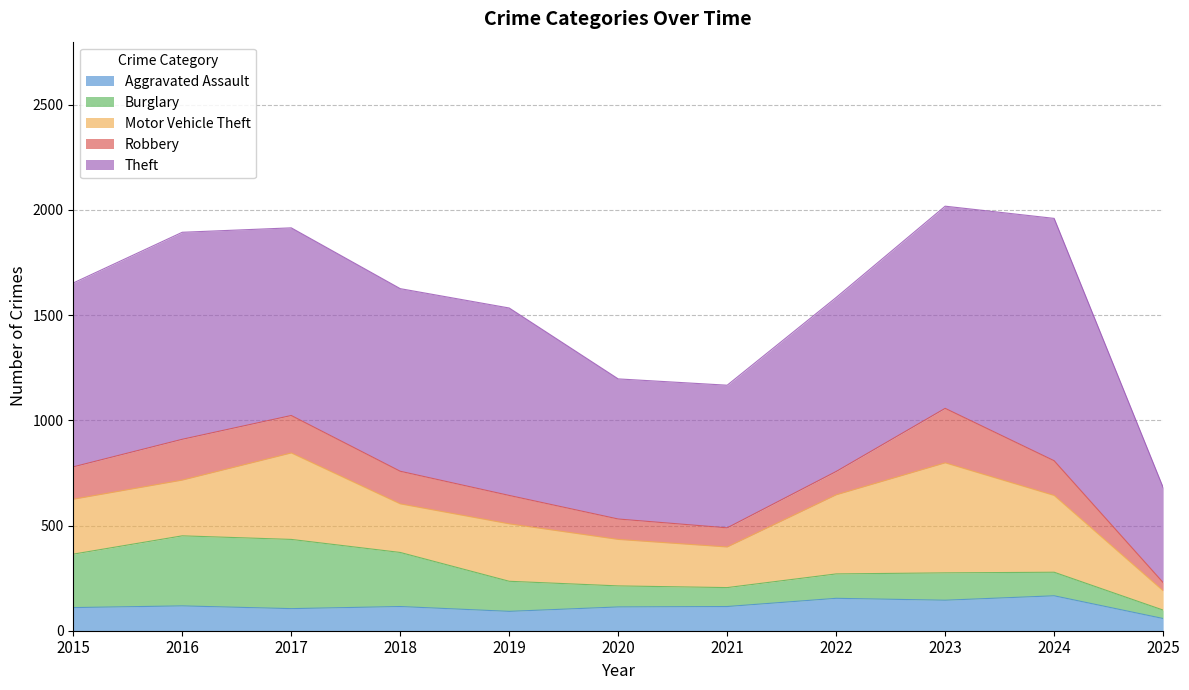

At which category does Motor Vehicle Theft reach its first local valley?

2018